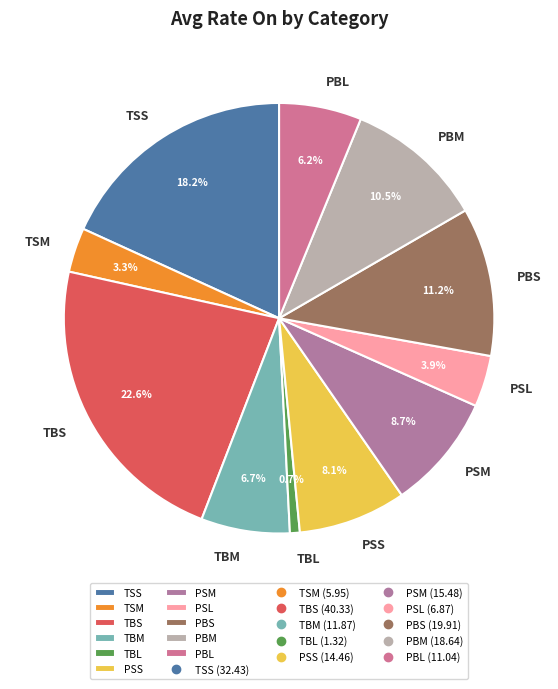

Combined, what portion of the pie is TBS and PBL?

28.8%